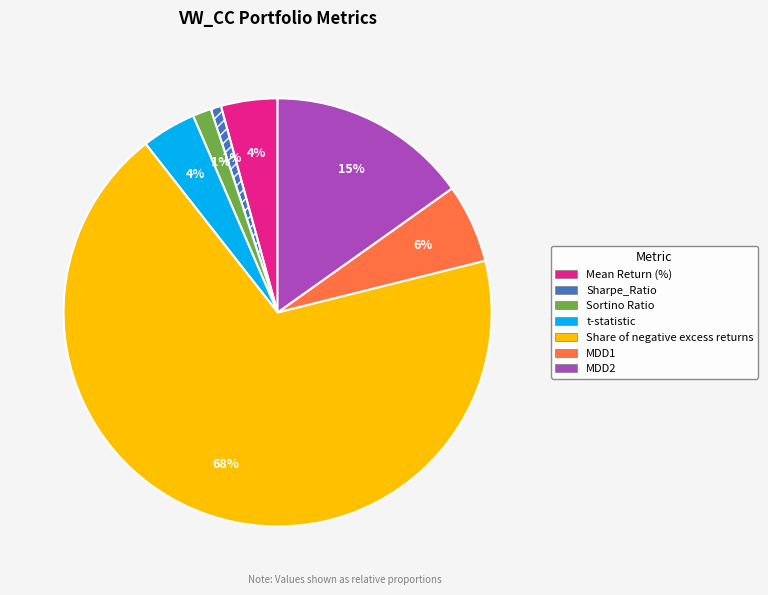

How many segments does this pie chart have?

7